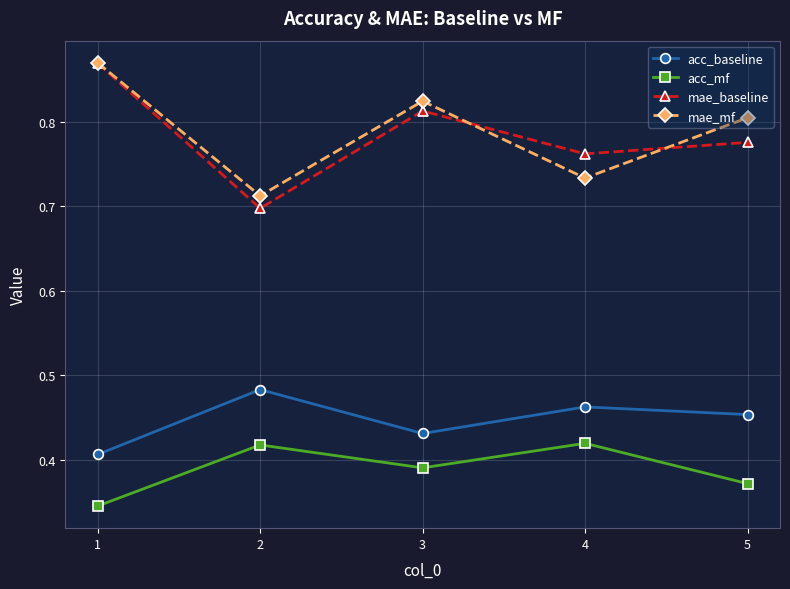

What are all the series names shown in the legend?

acc_baseline, acc_mf, mae_baseline, mae_mf